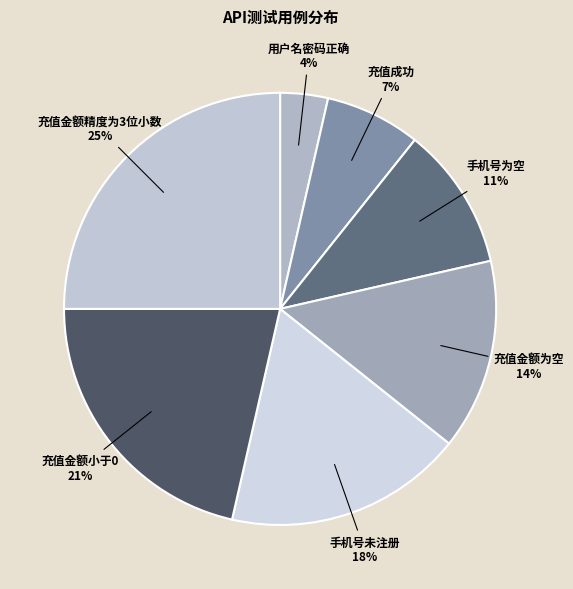

To the nearest percent, what is the combined percentage of 充值成功 and 充值金额为空?

21%